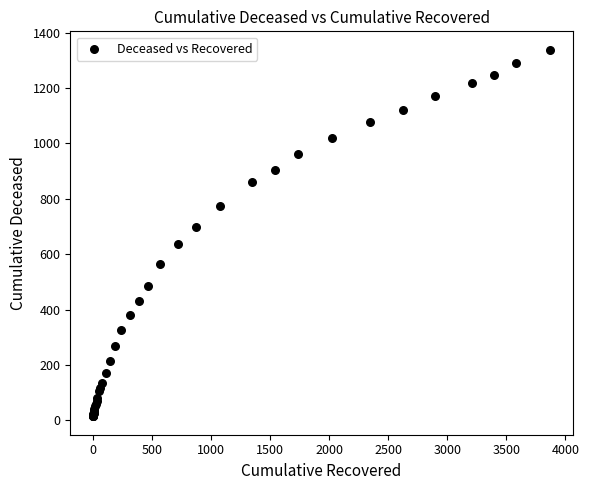

What Y value in the scatter plot is closest to 676?

700